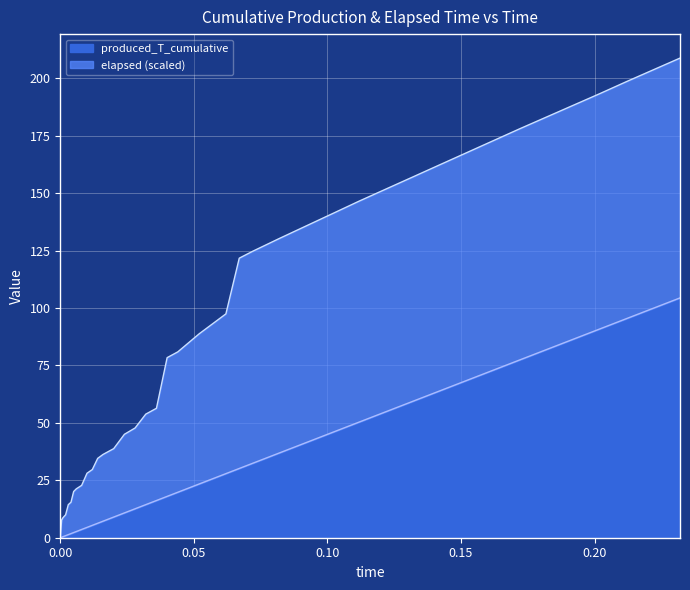

What is the label of the 4th point from the right?

0.202